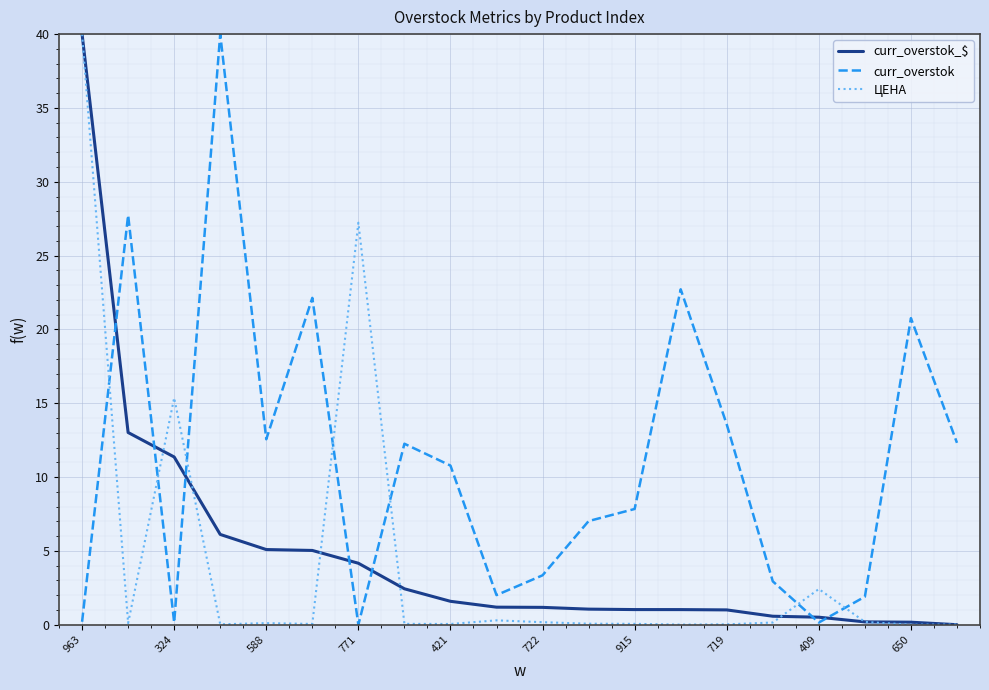

Which series has the largest total across all categories?

curr_overstok